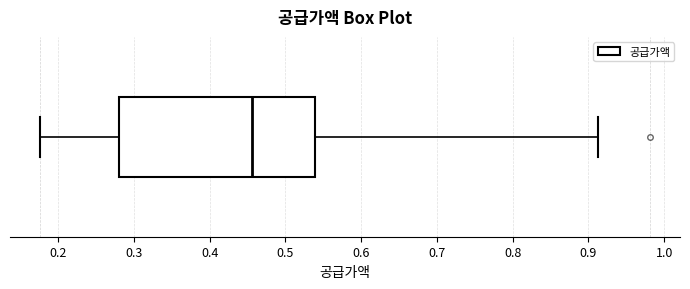

Where does the right whisker of the box end on the x-axis? The values are not printed on the chart, so give them approximately, as read against the axis.

0.91